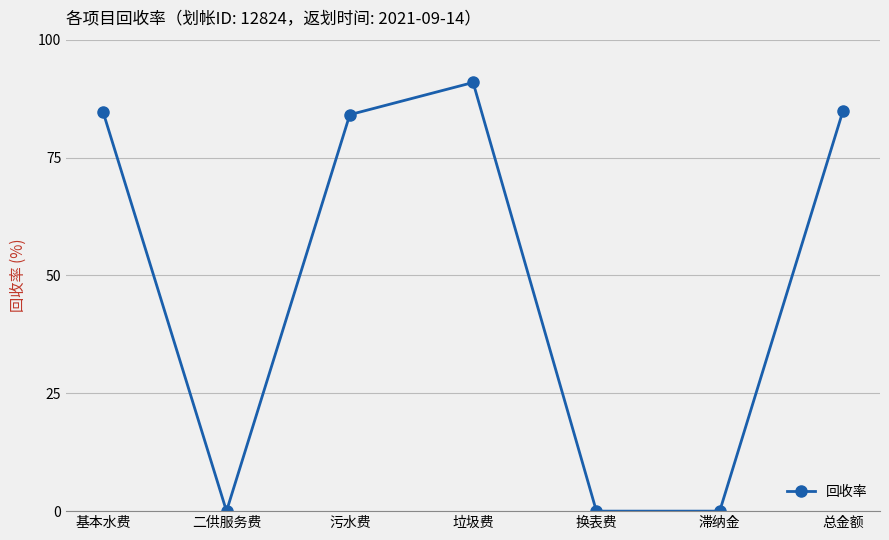

What is the difference between the maximum and minimum values?

90.9